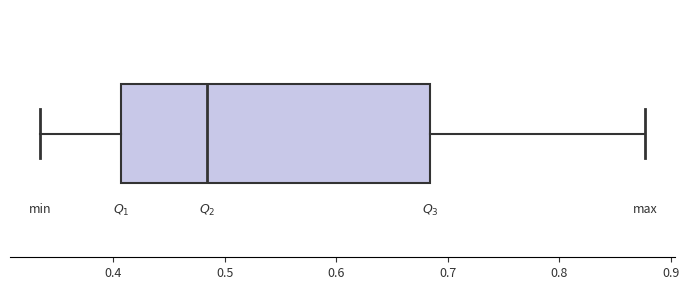

Transcribe this box plot: give where the median line is, the range the box spans, and where the two whiskers end, as read against the x-axis. The values are not printed on the chart, so give them approximately, as read against the axis.

median 0.48, box 0.41 to 0.68, whiskers 0.33 to 0.88